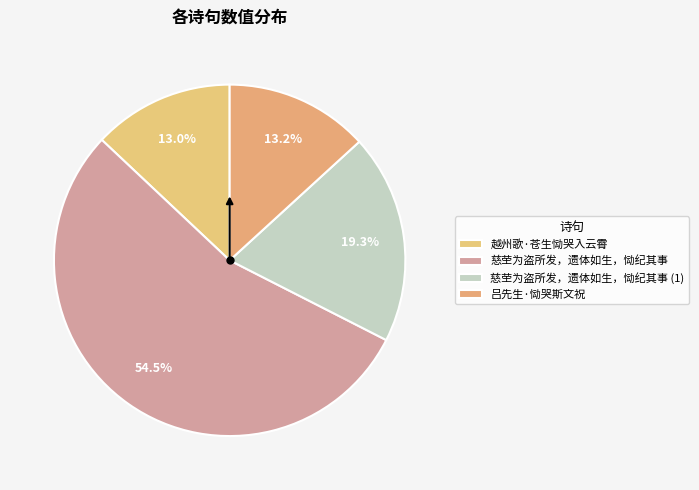

How many segments does this pie chart have?

4